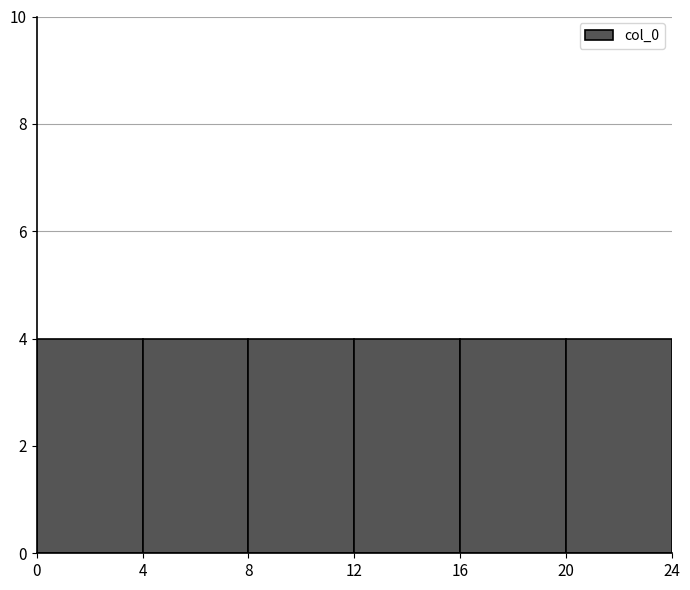

Reading left to right, list every bar in this chart as the range it spans on the x-axis followed by its height. The values are not printed on the chart, so give them approximately, as read against the axis.

0 to 4: 4
4 to 8: 4
8 to 12: 4
12 to 16: 4
16 to 20: 4
20 to 24: 4